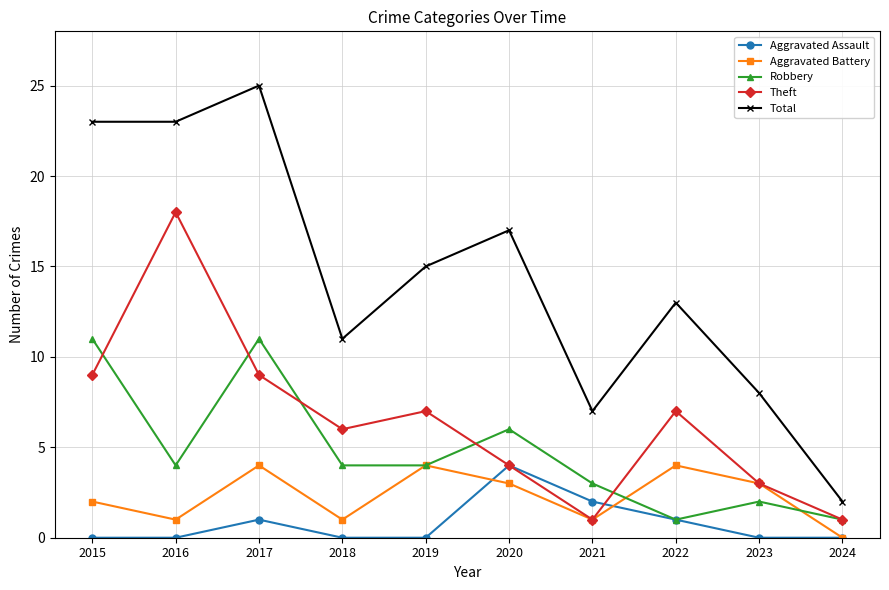

Which label corresponds to the largest value in the chart?

2017